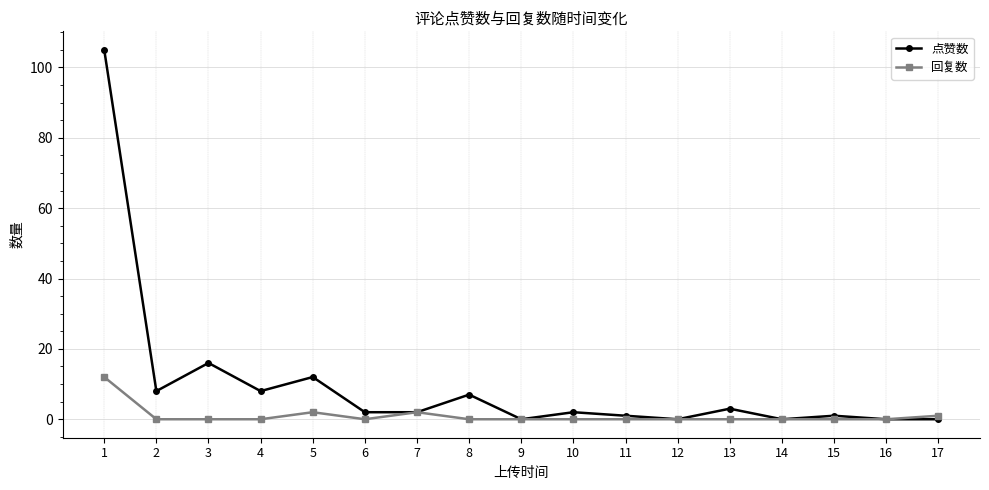

Is it true that 回复数 equals 4 at 14?

False